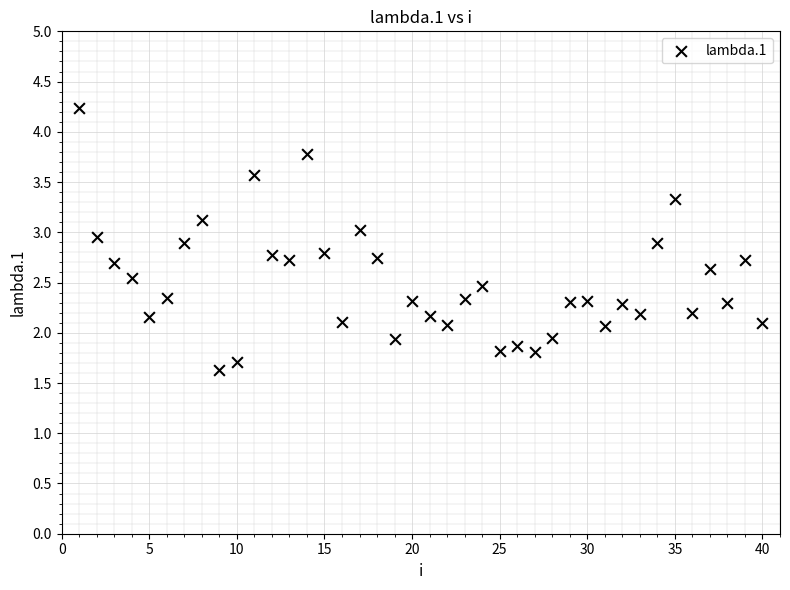

What is the range of X values (max minus min)?

39.0